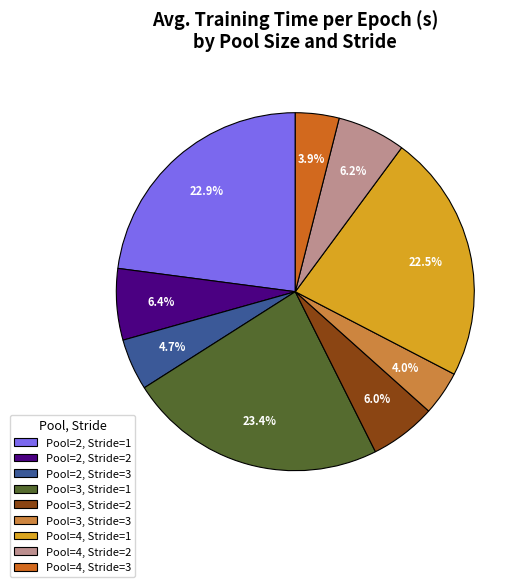

Between Pool=4, Stride=1 and Pool=2, Stride=2, which is larger?

Pool=4, Stride=1